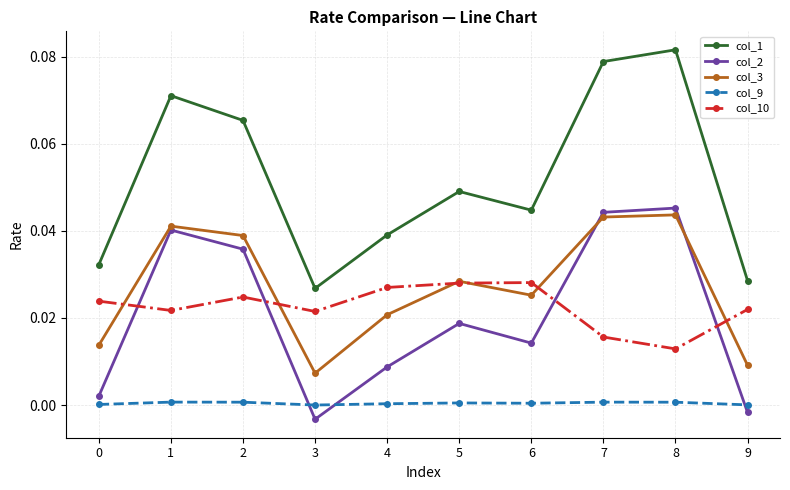

In col_2, how many points are lower than both neighbors (excluding endpoints)?

2